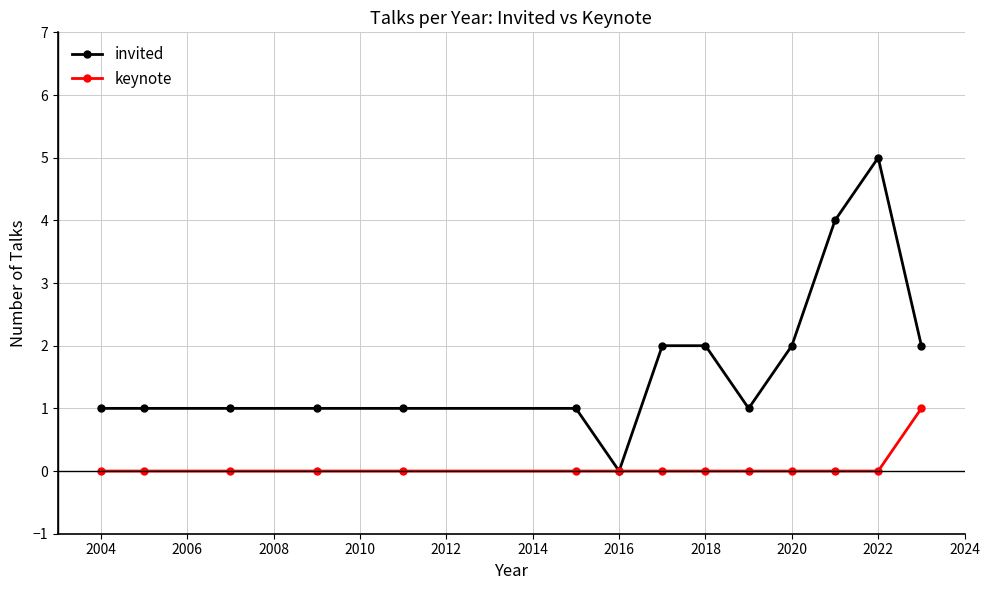

Is this an area chart (filled region under the line)?

No